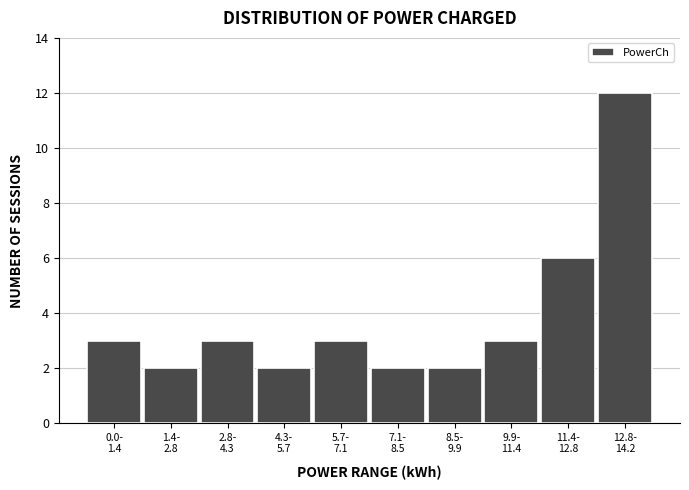

Reading left to right, transcribe all the data shown in this chart.

3	2	3	2	3	2	2	3	6	12